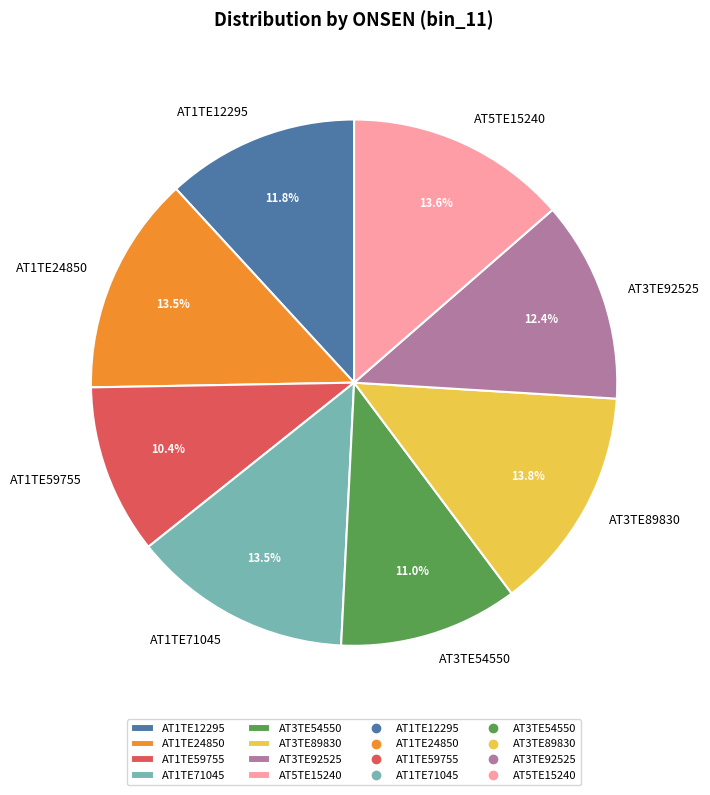

What is the smallest slice in the pie chart?

AT1TE59755